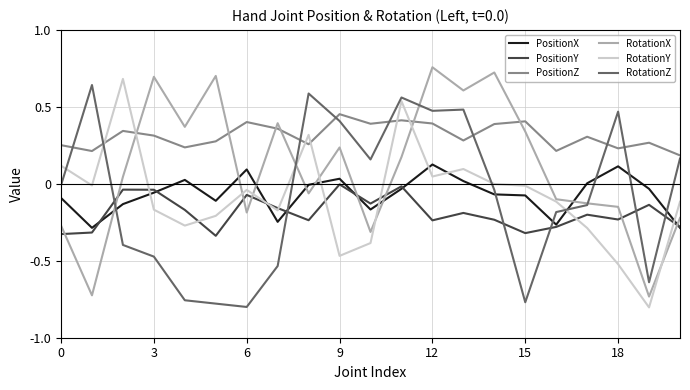

After their last crossing, which series has the higher values: RotationX or PositionY?

RotationX